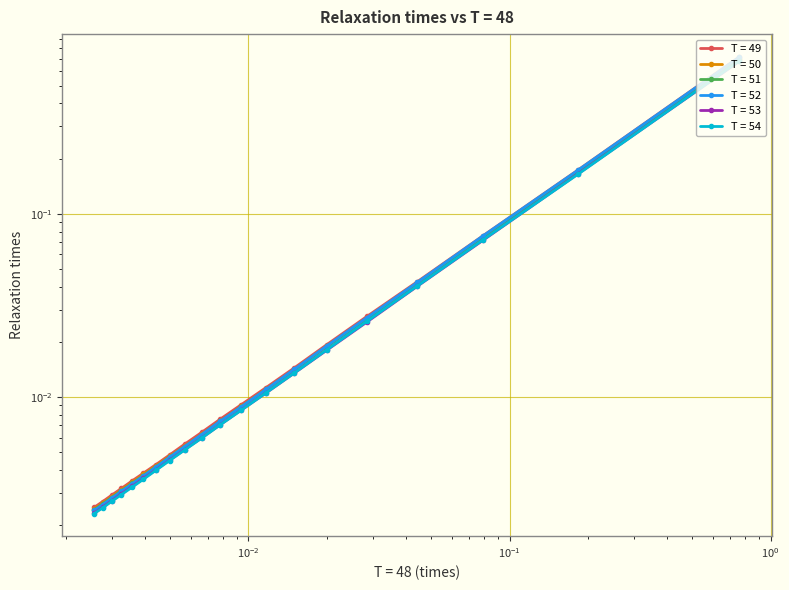

What are all the series names shown in the legend?

T = 49, T = 50, T = 51, T = 52, T = 53, T = 54